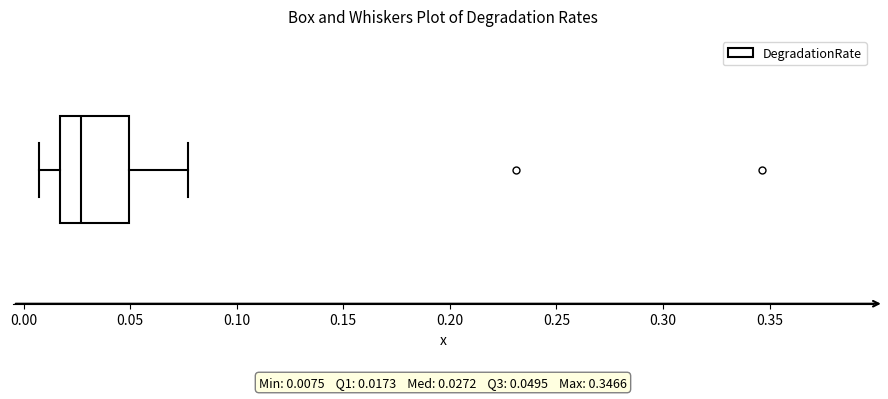

Read this box plot against the x-axis: the position of the median line, the range covered by the box, and the ends of both whiskers. The values are not printed on the chart, so give them approximately, as read against the axis.

median 0.025, box 0.015 to 0.050, whiskers 0.005 to 0.075